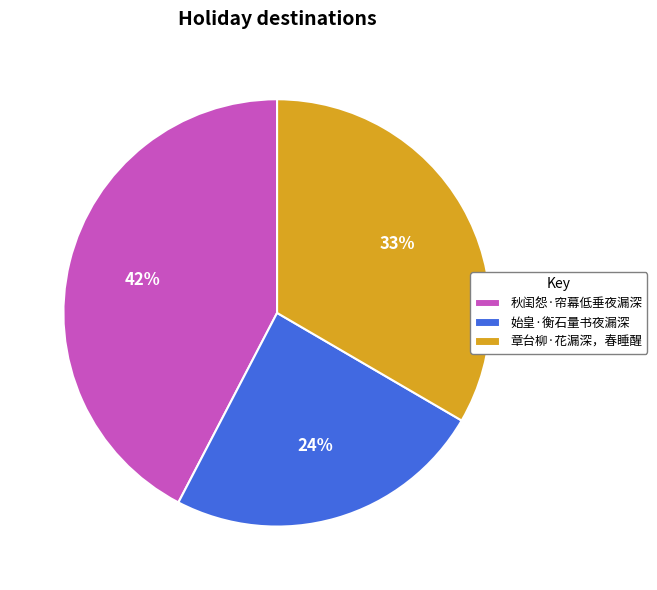

Do 始皇·衡石量书夜漏深 and 秋闺怨·帘幕低垂夜漏深 together represent more than half of the pie?

Yes